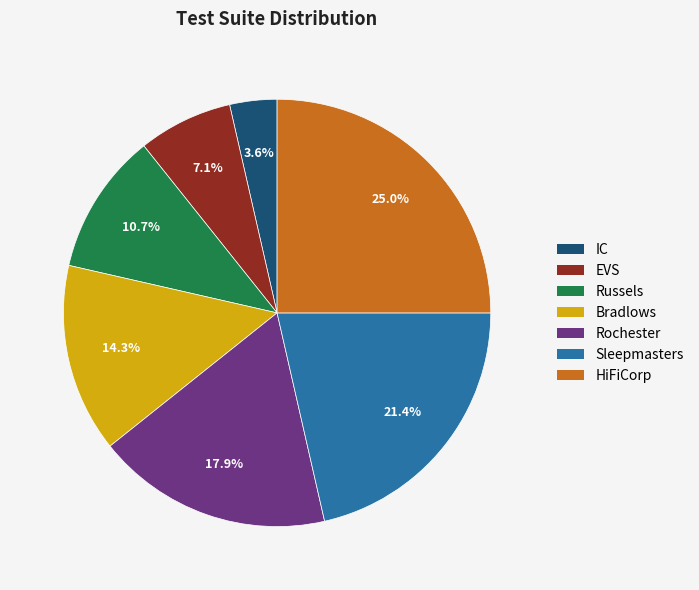

To the nearest percent, what is the combined percentage of HiFiCorp and Rochester?

43%